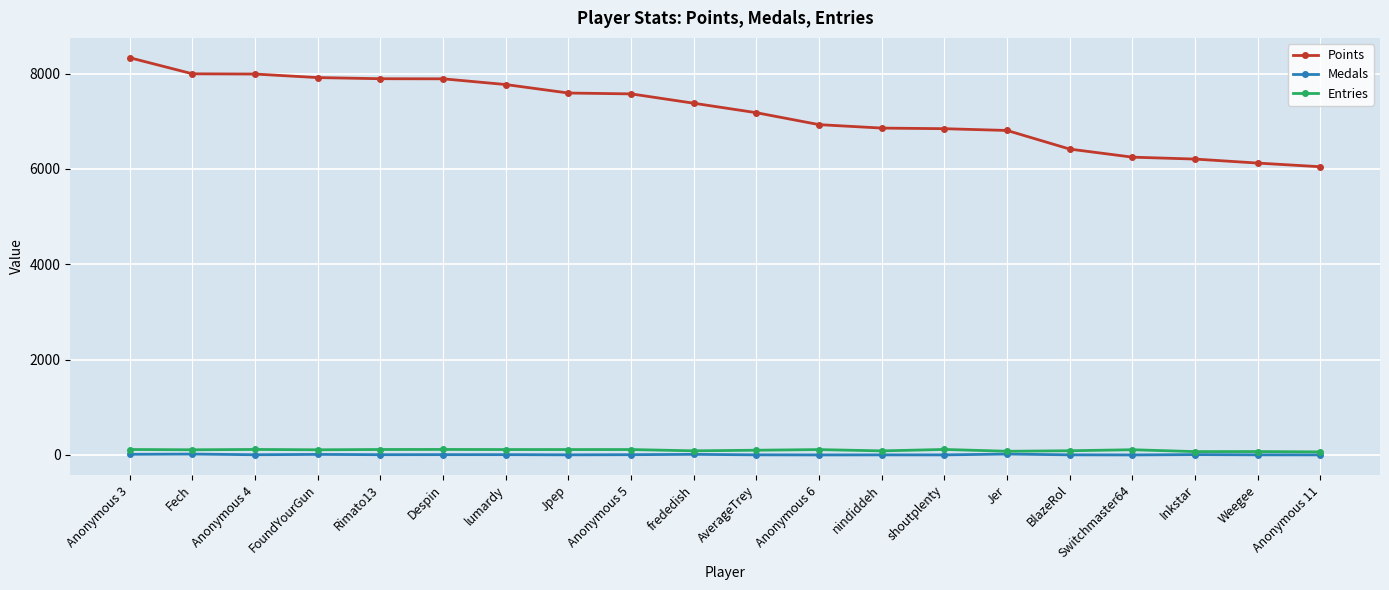

True or false: Entries has more than 2 points higher than both neighbors.

True